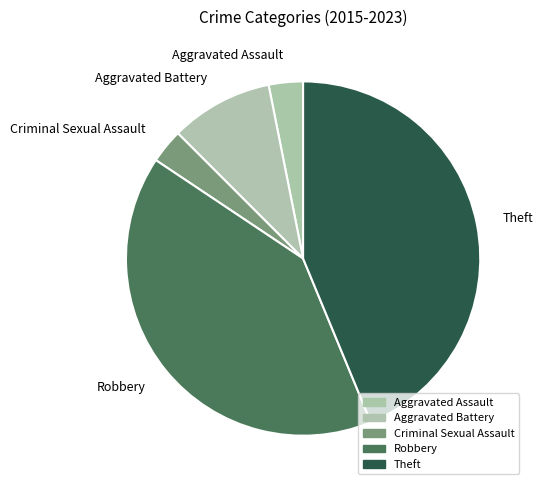

Which has a higher value, Theft or Criminal Sexual Assault?

Theft